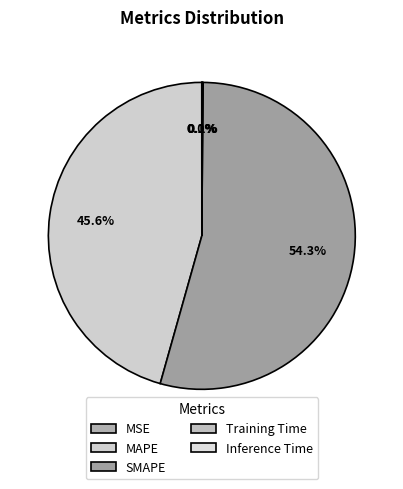

What percentage is the MAPE slice, to the nearest percent?

46%